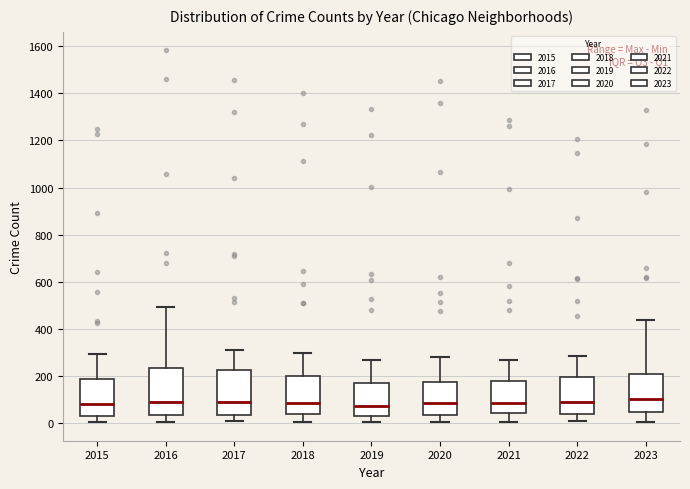

Reading left to right, transcribe this box plot: for each box, give where its median line is, the range the box spans, and where its two whiskers end, as read against the y-axis. The values are not printed on the chart, so give them approximately, as read against the axis.

2015: median 80, box 40 to 180, whiskers 0 to 300
2016: median 100, box 40 to 240, whiskers 0 to 500
2017: median 100, box 40 to 220, whiskers 0 to 320
2018: median 80, box 40 to 200, whiskers 0 to 300
2019: median 80, box 20 to 180, whiskers 0 to 260
2020: median 80, box 40 to 180, whiskers 0 to 280
2021: median 80, box 40 to 180, whiskers 0 to 260
2022: median 100, box 40 to 200, whiskers 0 to 280
2023: median 100, box 40 to 200, whiskers 0 to 440